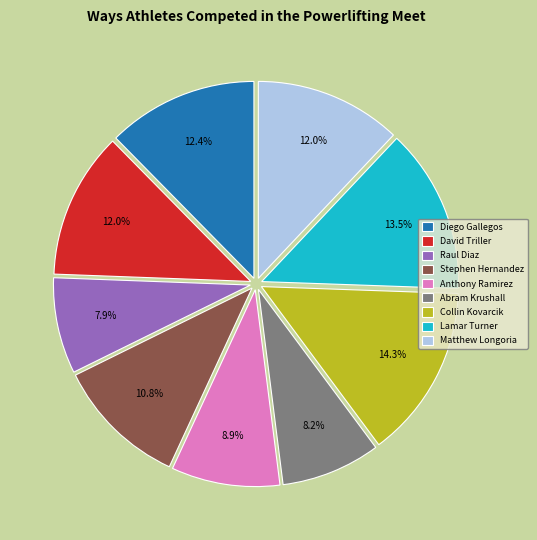

Does David Triller represent more than half of the total?

No